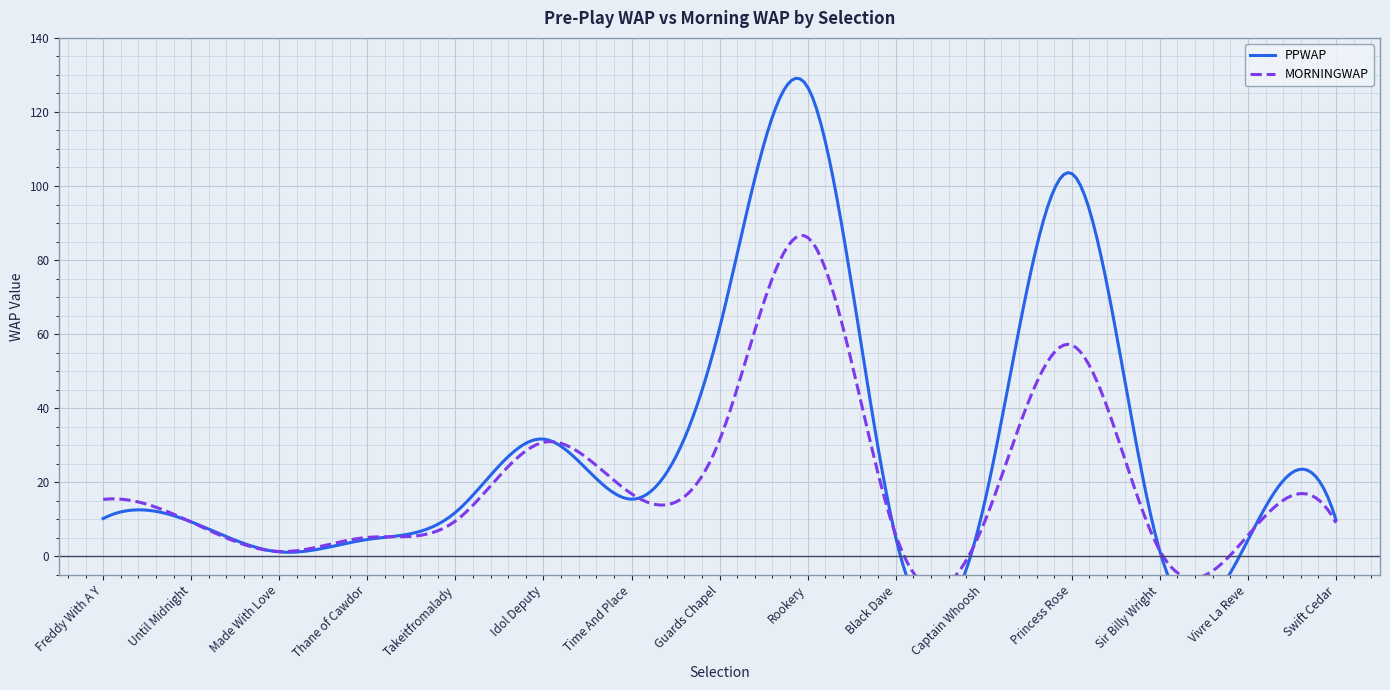

What are all the series names shown in the legend?

PPWAP, MORNINGWAP